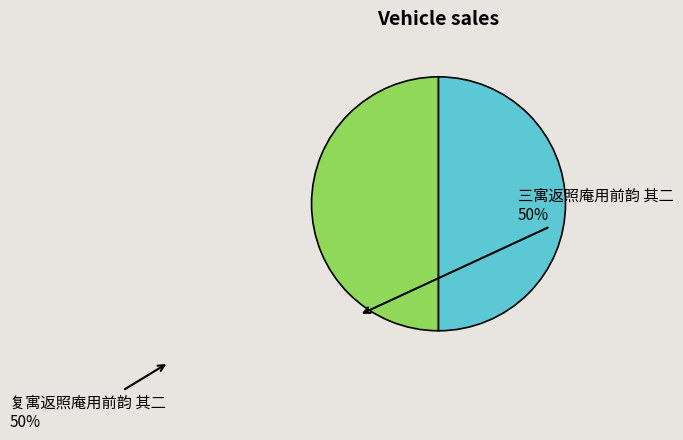

The 三寓返照庵用前韵 其二 slice represents 42% of the pie. True or false?

False